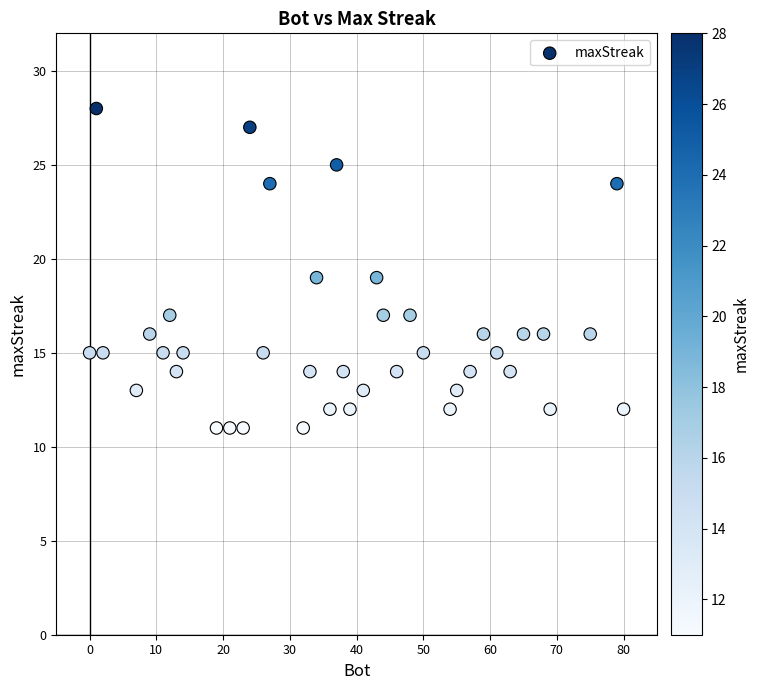

What is the range of Y values (max minus min)?

17